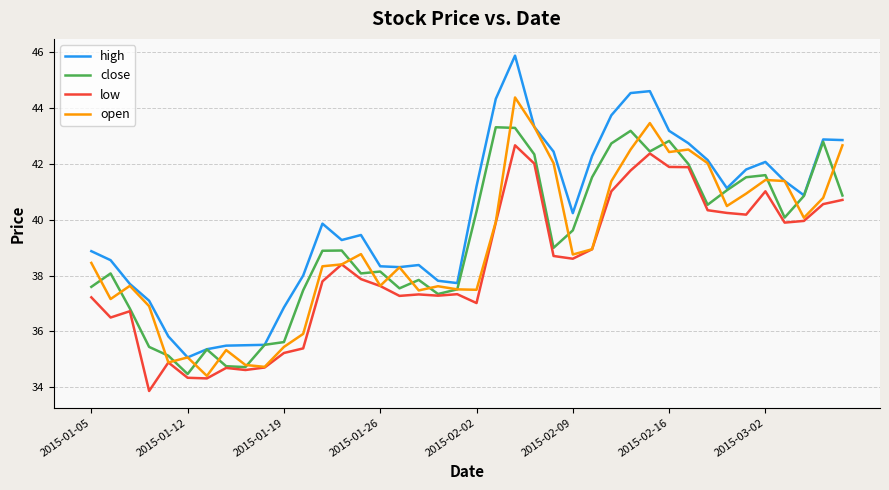

List the series in order of their peak value, highest first.

high, open, close, low